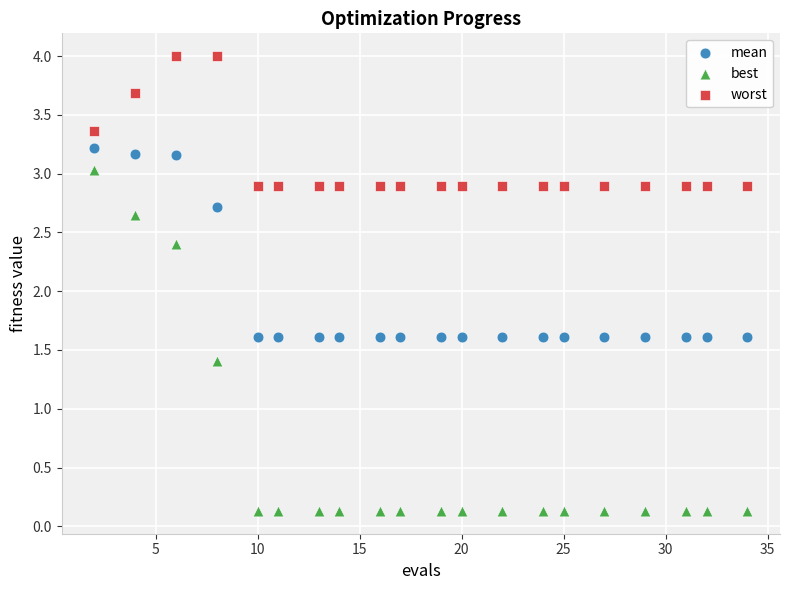

Which series contains the lowest Y value?

best